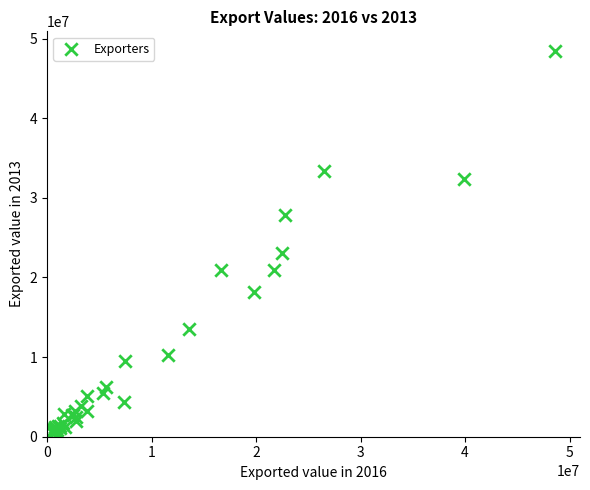

What Y value in the scatter plot is closest to 24417622?

23098676